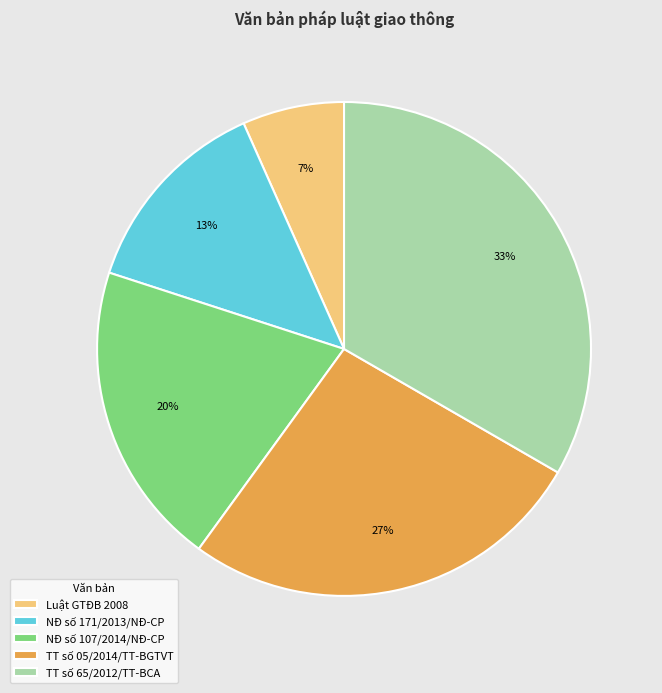

To the nearest percent, what is the combined percentage of NĐ số 107/2014/NĐ-CP and Luật GTĐB 2008?

27%